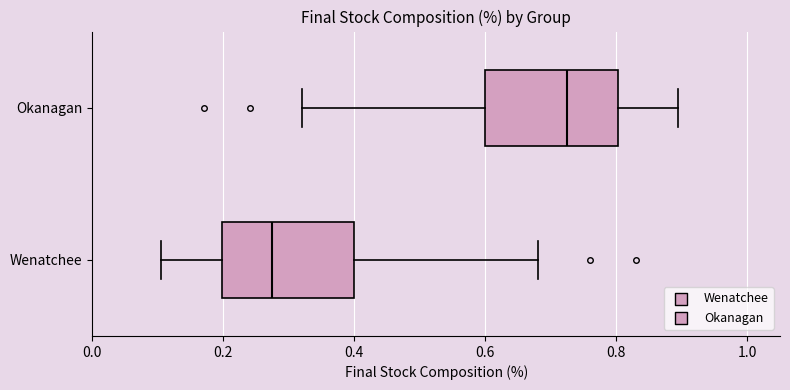

Which box's median line is the furthest to the left?

Wenatchee